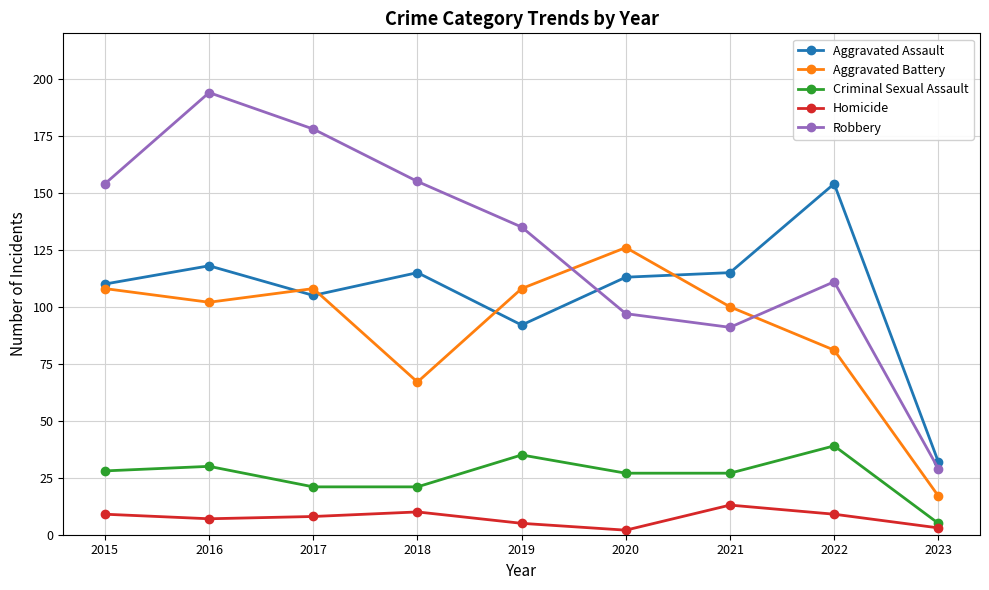

The value of Criminal Sexual Assault at 2015 is 28. True or false?

True